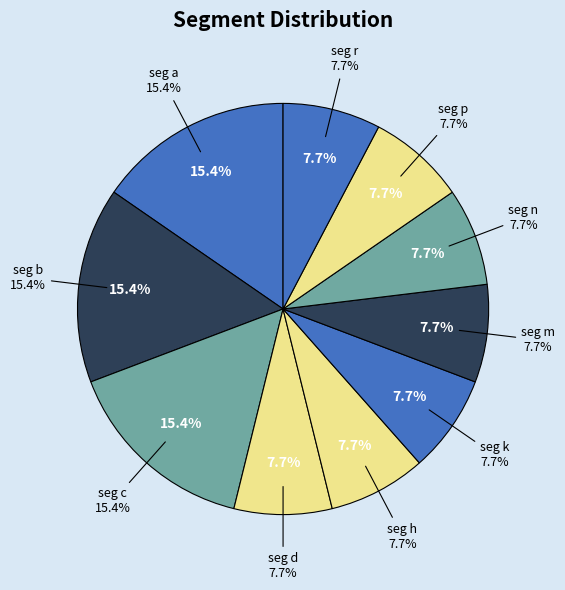

The seg n slice represents 13% of the pie. True or false?

False